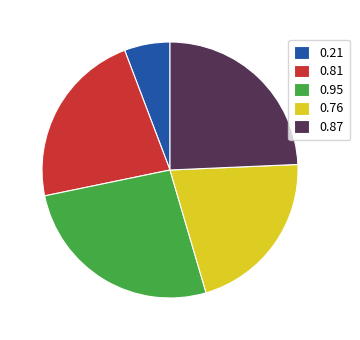

Does any single category account for the majority?

No